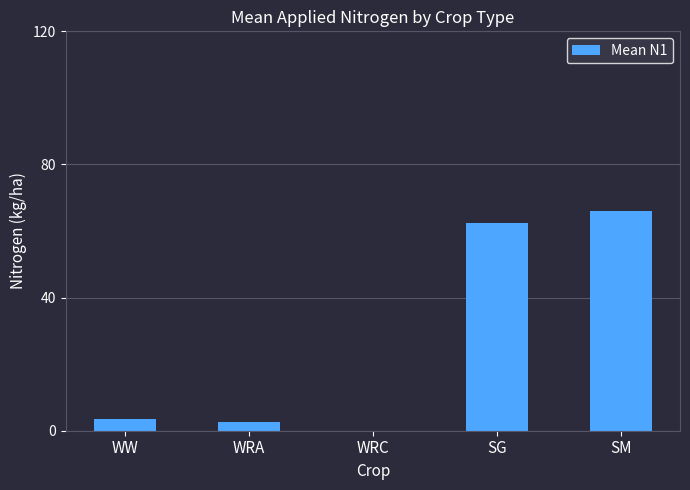

At which category does the chart reach its peak across all series?

SM